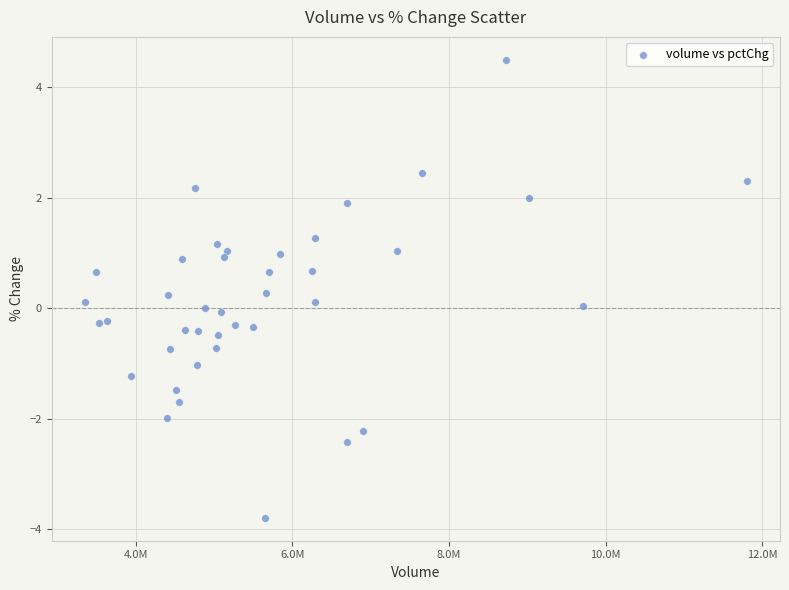

What is the range of Y values (max minus min)?

8.3